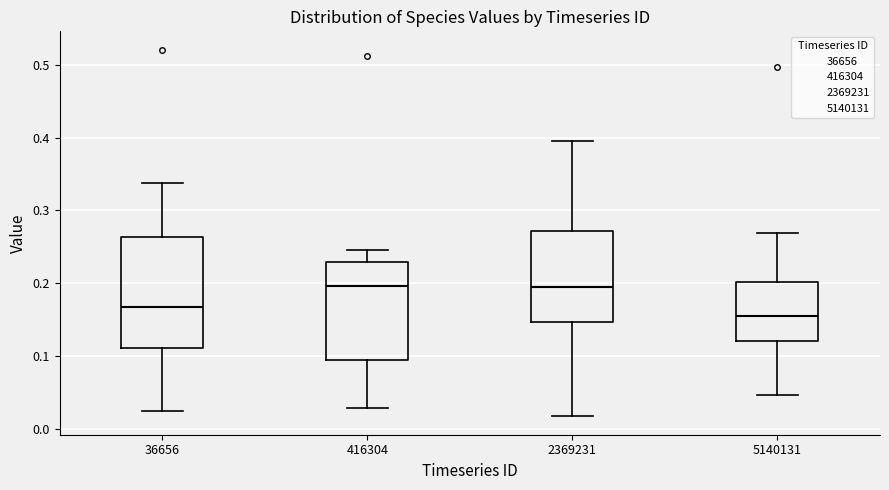

Reading left to right, read every box against the y-axis: the position of its median line, the range the box covers, and the ends of its whiskers. The values are not printed on the chart, so give them approximately, as read against the axis.

36656: median 0.17, box 0.11 to 0.26, whiskers 0.02 to 0.34
416304: median 0.20, box 0.09 to 0.23, whiskers 0.03 to 0.25
2369231: median 0.19, box 0.15 to 0.27, whiskers 0.02 to 0.40
5140131: median 0.15, box 0.12 to 0.20, whiskers 0.05 to 0.27